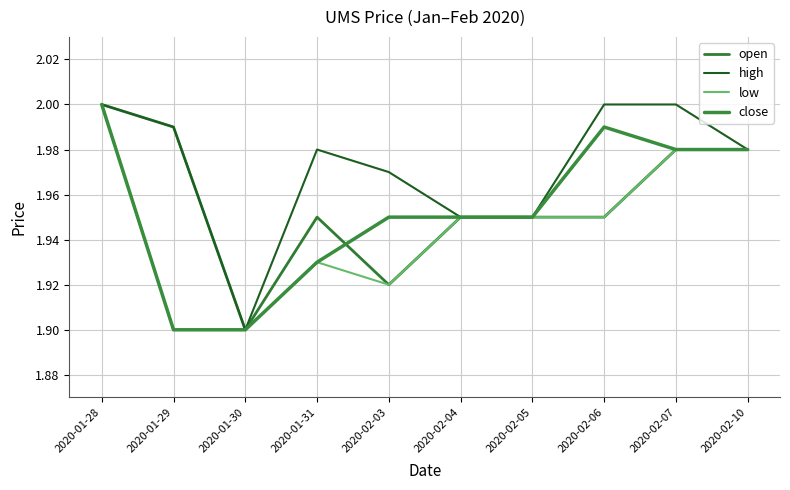

What is the minimum value shown in the chart?

1.9